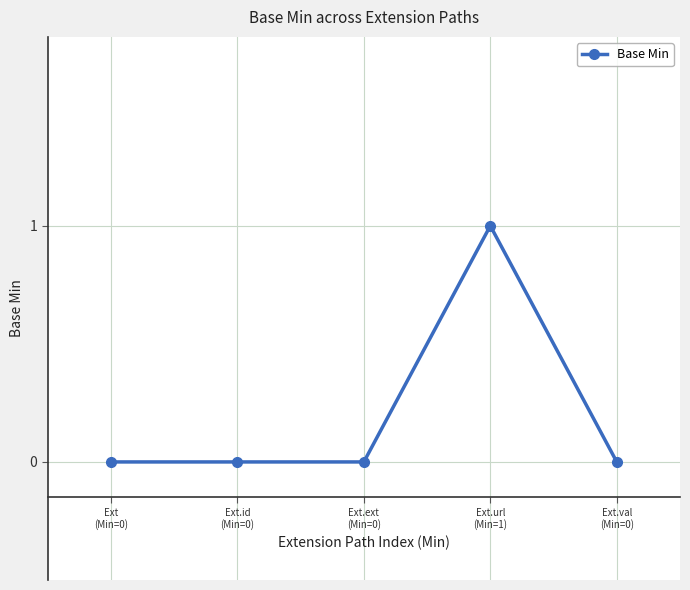

Reading right to left, what are all the values shown in this chart?

0	1	0	0	0